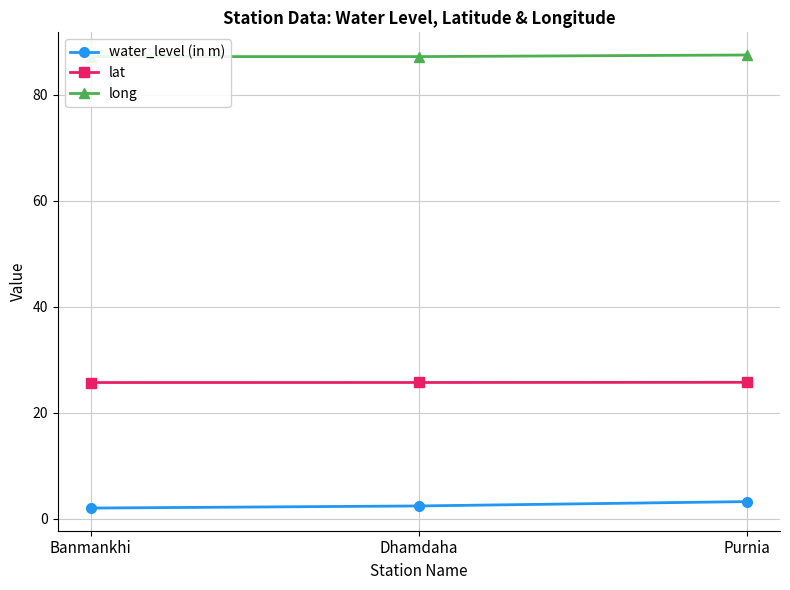

What is the sum of all long values?

261.9